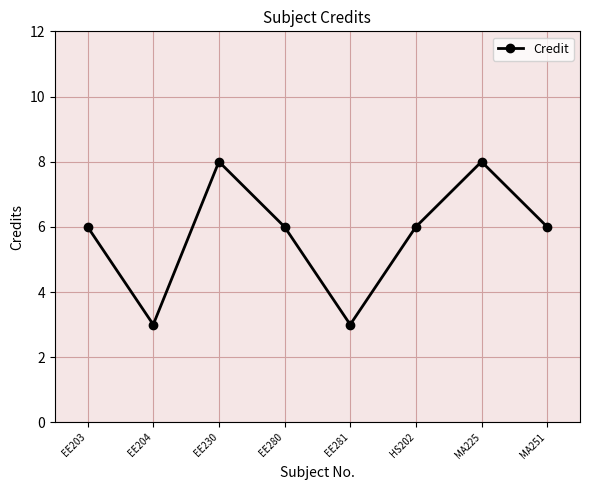

What is the average value?

6